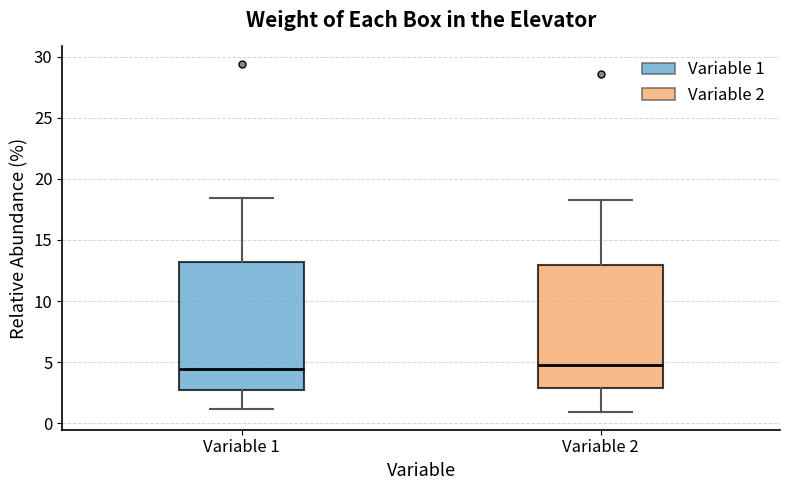

Reading left to right, read every box against the y-axis: the position of its median line, the range the box covers, and the ends of its whiskers. The values are not printed on the chart, so give them approximately, as read against the axis.

Variable 1: median 4.5, box 2.5 to 13.0, whiskers 1.0 to 18.5
Variable 2: median 5.0, box 3.0 to 13.0, whiskers 1.0 to 18.5